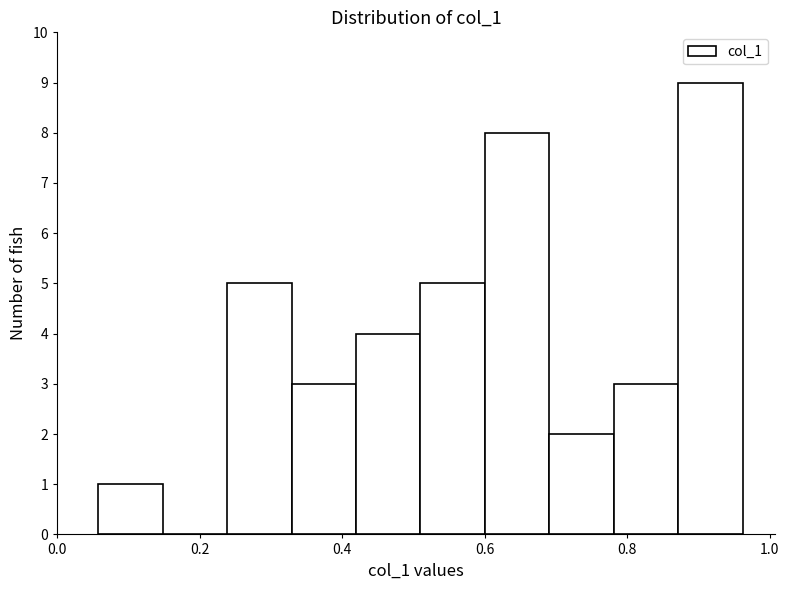

Over which range of the x-axis is the bar tallest?

0.88 to 0.96